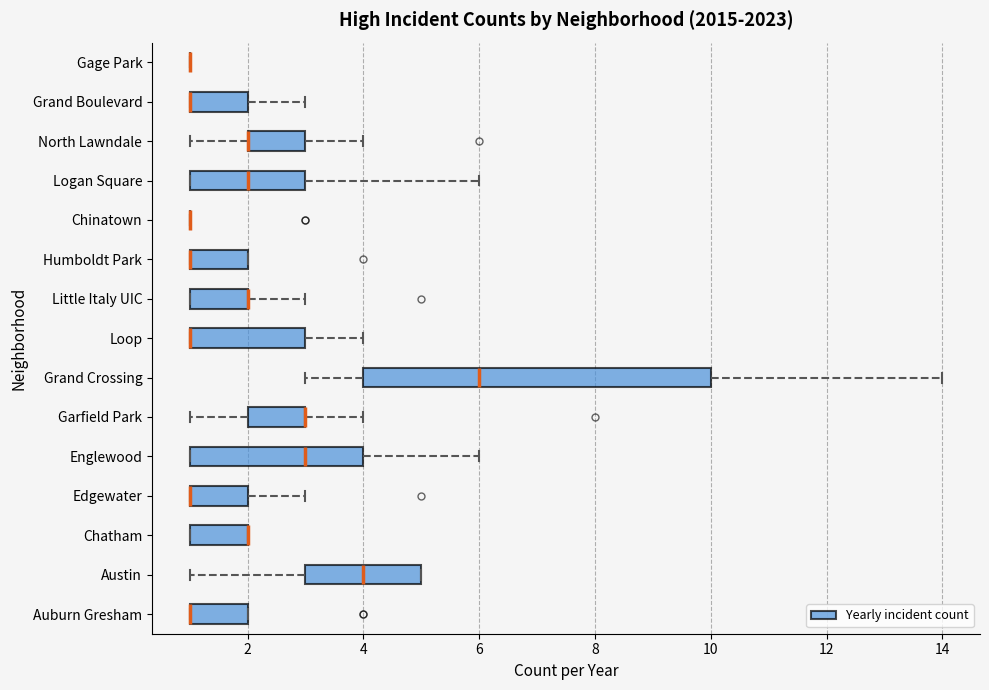

Reading bottom to top, read every box against the x-axis: the position of its median line, the range the box covers, and the ends of its whiskers. The values are not printed on the chart, so give them approximately, as read against the axis.

Auburn Gresham: median 1 (drawn on the box's left edge), box 1 to 2, whiskers 1 to 2
Austin: median 4, box 3 to 5, whiskers 1 to 5
Chatham: median 2 (drawn on the box's right edge), box 1 to 2, whiskers 1 to 2
Edgewater: median 1 (drawn on the box's left edge), box 1 to 2, whiskers 1 to 3
Englewood: median 3, box 1 to 4, whiskers 1 to 6
Garfield Park: median 3 (drawn on the box's right edge), box 2 to 3, whiskers 1 to 4
Grand Crossing: median 6, box 4 to 10, whiskers 3 to 14
Loop: median 1 (drawn on the box's left edge), box 1 to 3, whiskers 1 to 4
Little Italy UIC: median 2 (drawn on the box's right edge), box 1 to 2, whiskers 1 to 3
Humboldt Park: median 1 (drawn on the box's left edge), box 1 to 2, whiskers 1 to 2
Chinatown: box collapsed to a line at 1, whiskers 1 to 1
Logan Square: median 2, box 1 to 3, whiskers 1 to 6
North Lawndale: median 2 (drawn on the box's left edge), box 2 to 3, whiskers 1 to 4
Grand Boulevard: median 1 (drawn on the box's left edge), box 1 to 2, whiskers 1 to 3
Gage Park: box collapsed to a line at 1, whiskers 1 to 1